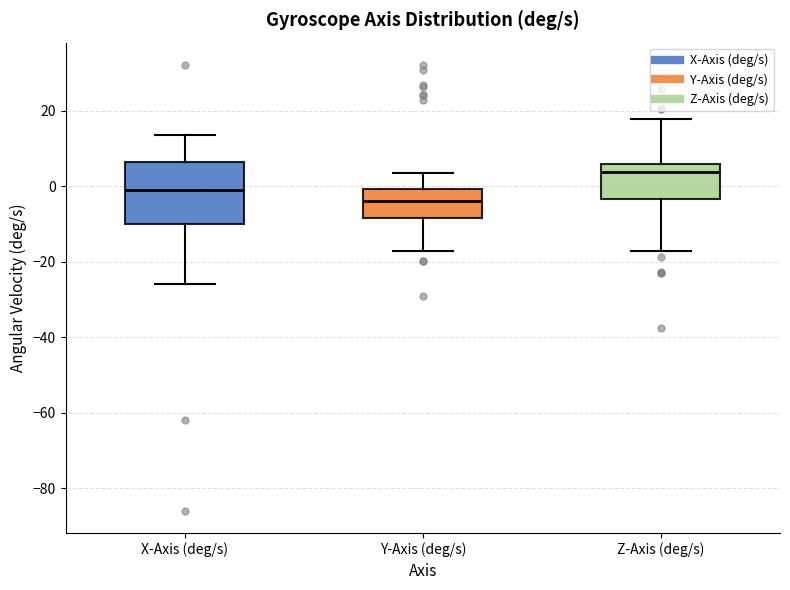

Which box is the tallest, from its lower edge to its upper edge?

X-Axis (deg/s)